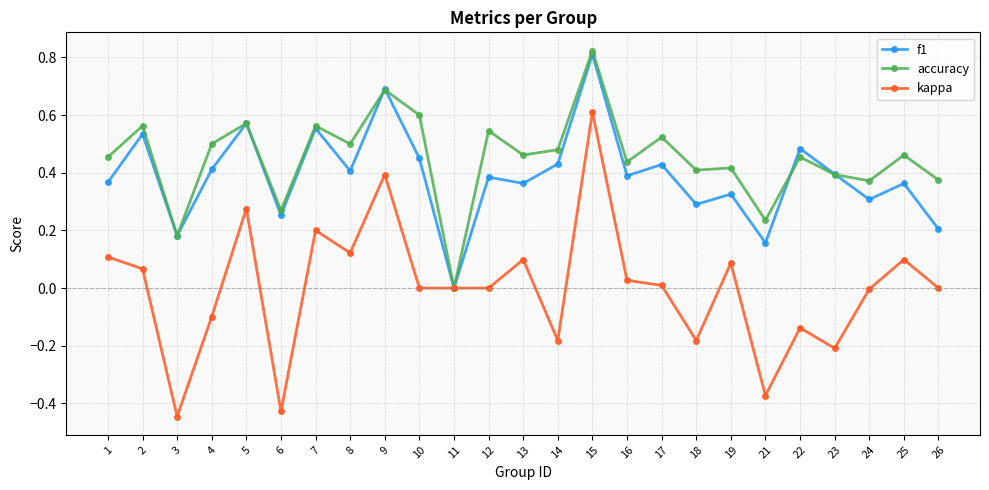

At which category is the sum across all series the highest?

15